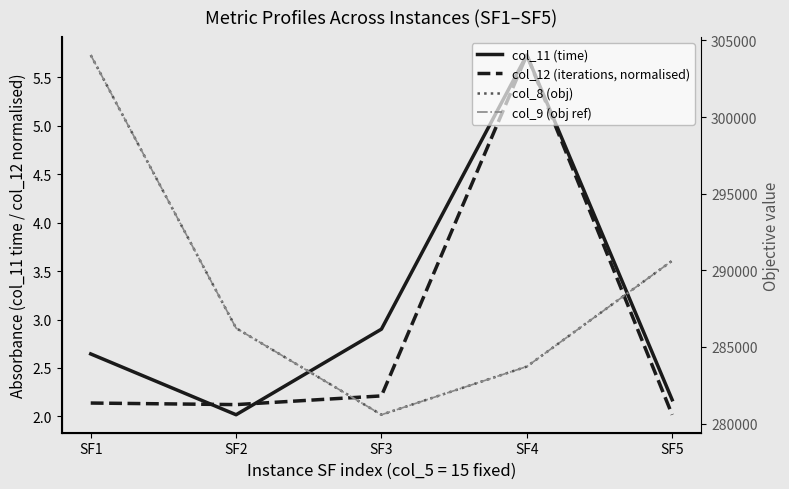

What is the minimum value for col_8 (obj)?

280578.3